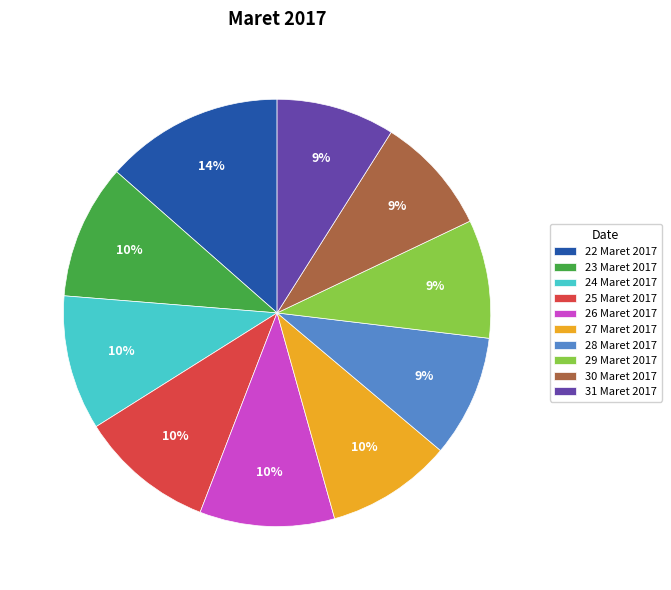

Does 25 Maret 2017 represent more than half of the total?

No